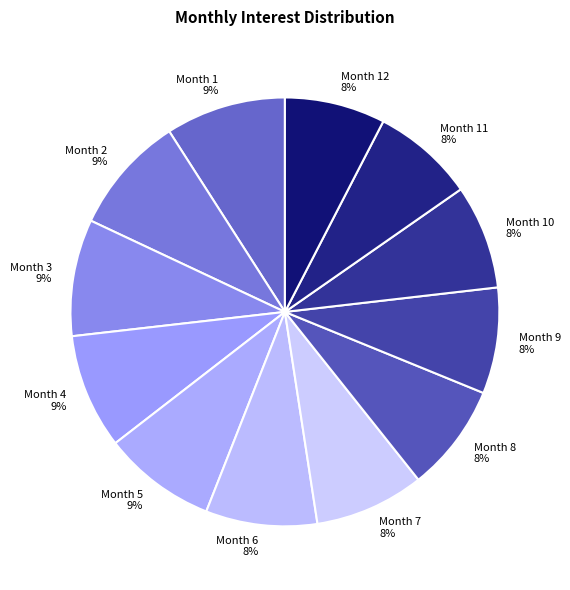

Approximately how many times larger is the value at Month 12 compared to Month 10?

1.0